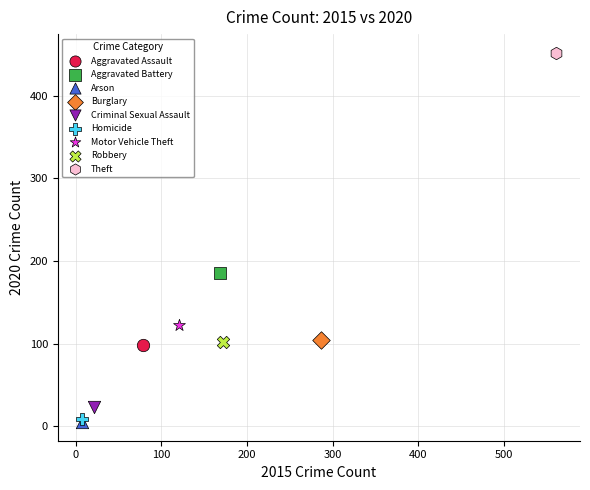

What are all the series names shown in the legend?

Aggravated Assault, Aggravated Battery, Arson, Burglary, Criminal Sexual Assault, Homicide, Motor Vehicle Theft, Robbery, Theft